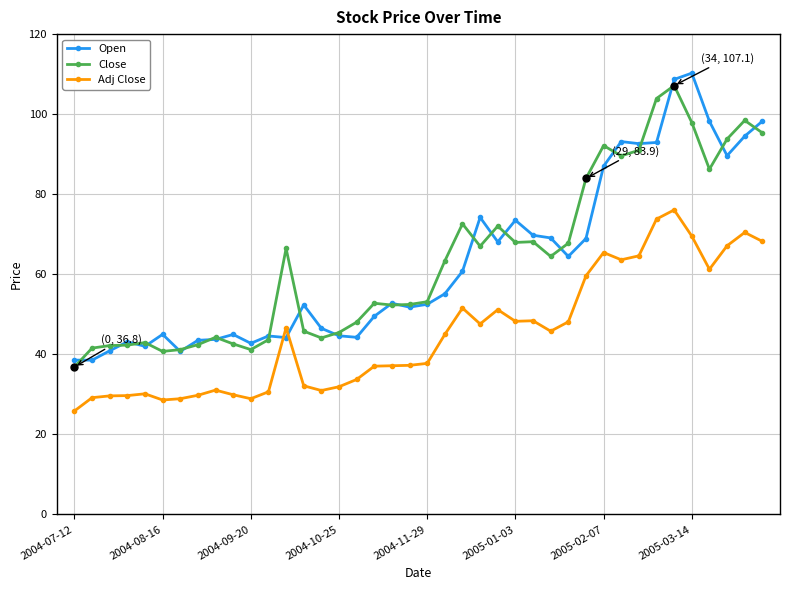

True or false: Adj Close and Close intersect in this chart.

False